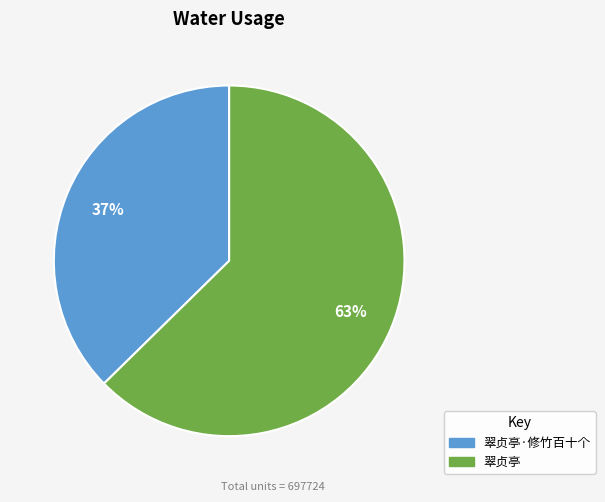

Combined, do 翠贞亭 and 翠贞亭·修竹百十个 account for over 50%?

Yes